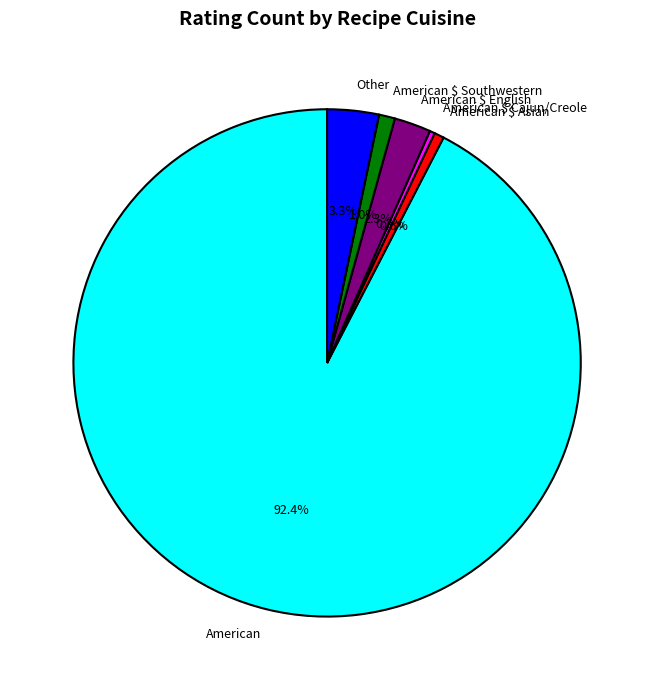

Is there a majority slice in this chart?

Yes